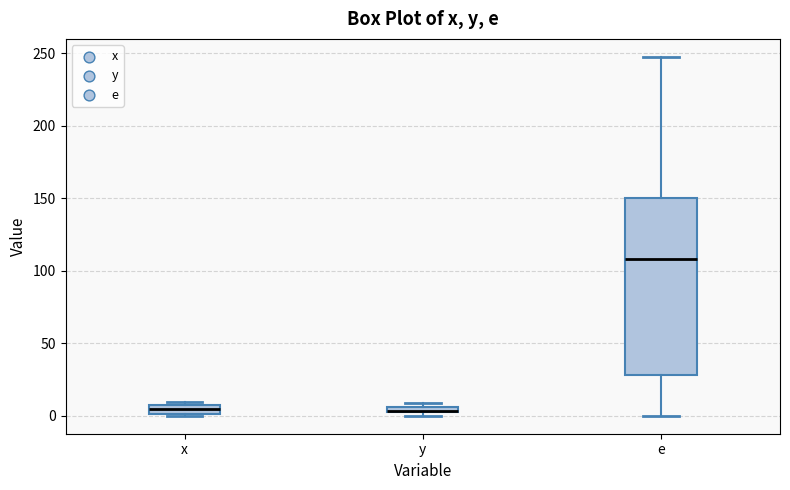

Where is the upper edge of the box for y on the y-axis? The values are not printed on the chart, so give them approximately, as read against the axis.

5